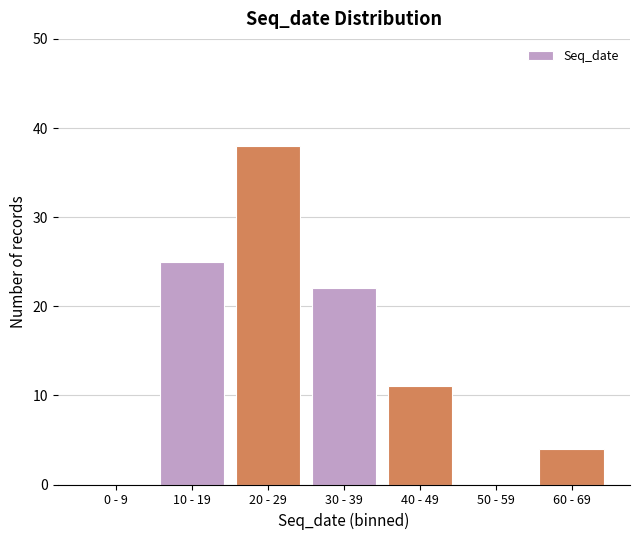

Reading left to right, extract all data points from this chart.

0 - 9=0	10 - 19=25	20 - 29=38	30 - 39=22	40 - 49=11	50 - 59=0	60 - 69=4